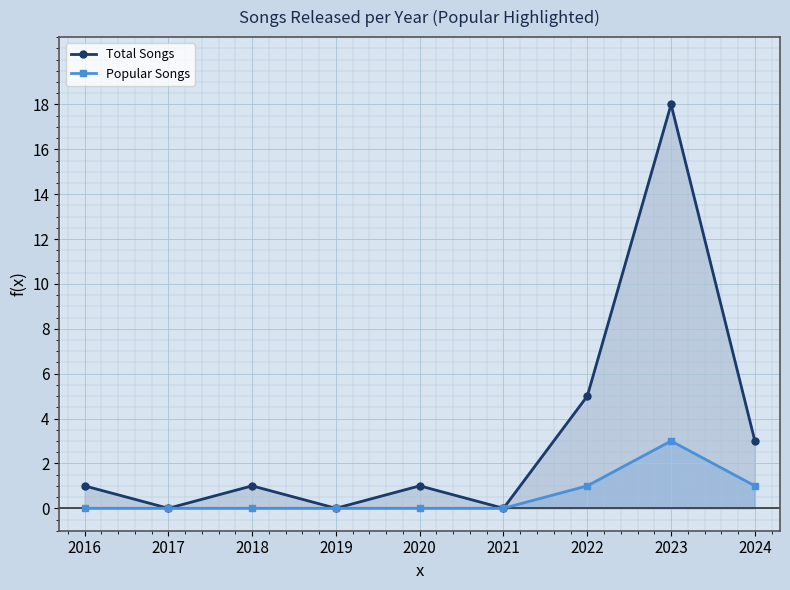

What is the difference between the Total Songs values at 2023 and 2017?

18